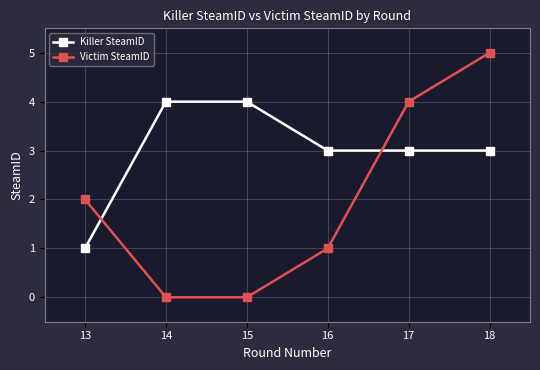

Is it true that Victim SteamID equals 5 at 18?

True